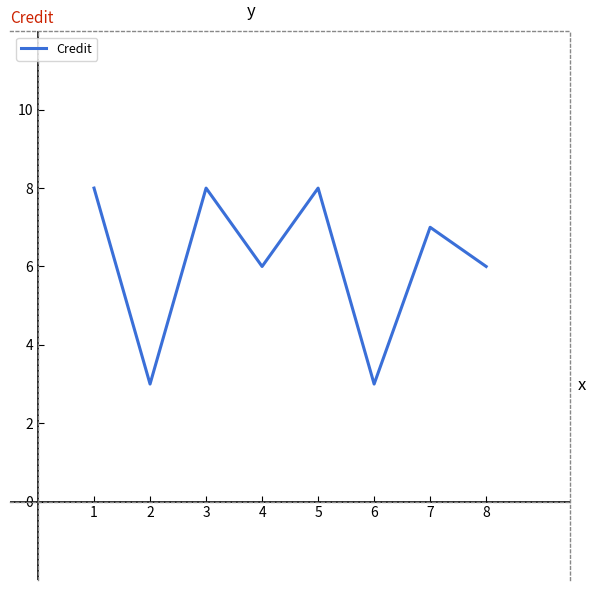

Where is the first local minimum?

2